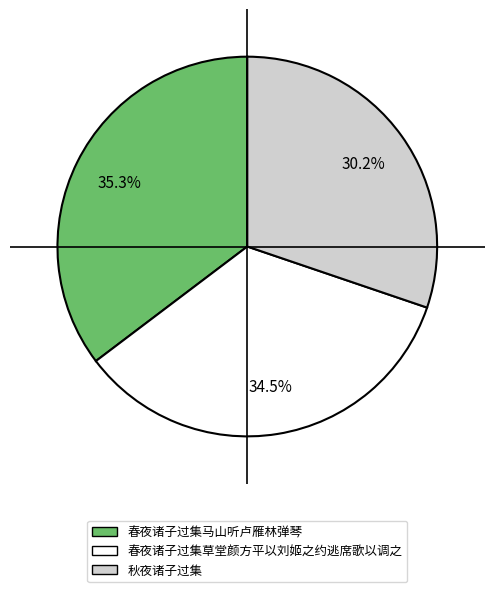

Is there any slice that represents more than half of the pie?

No